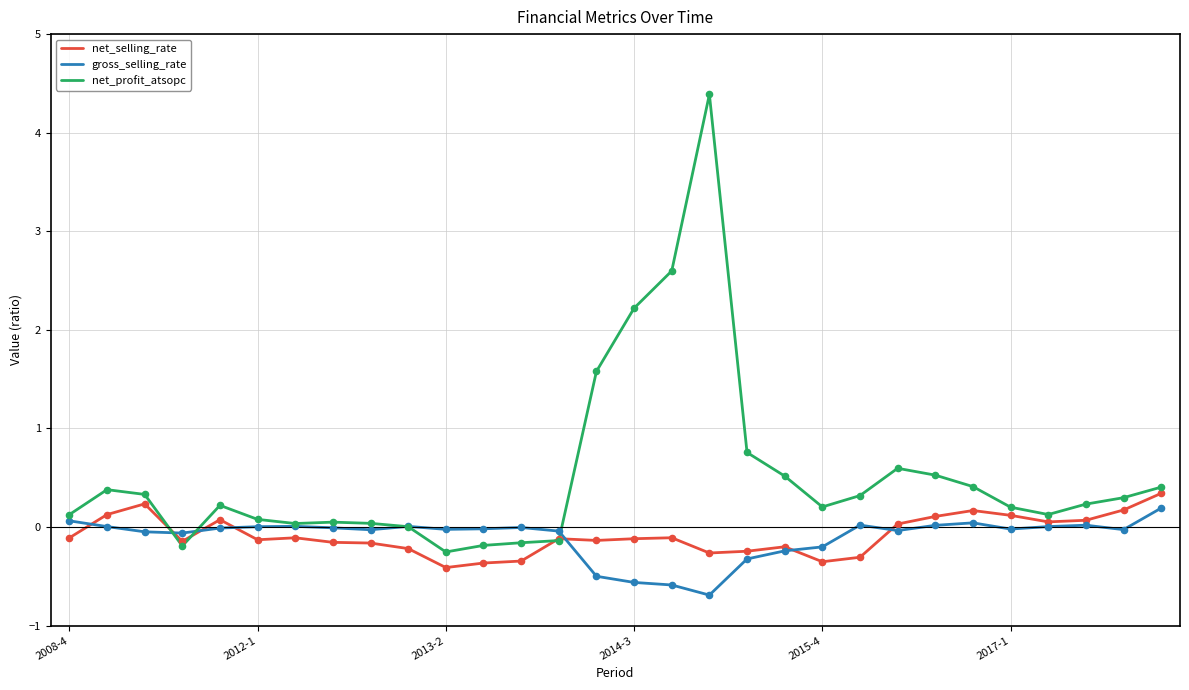

Which series has the largest total across all categories?

net_profit_atsopc